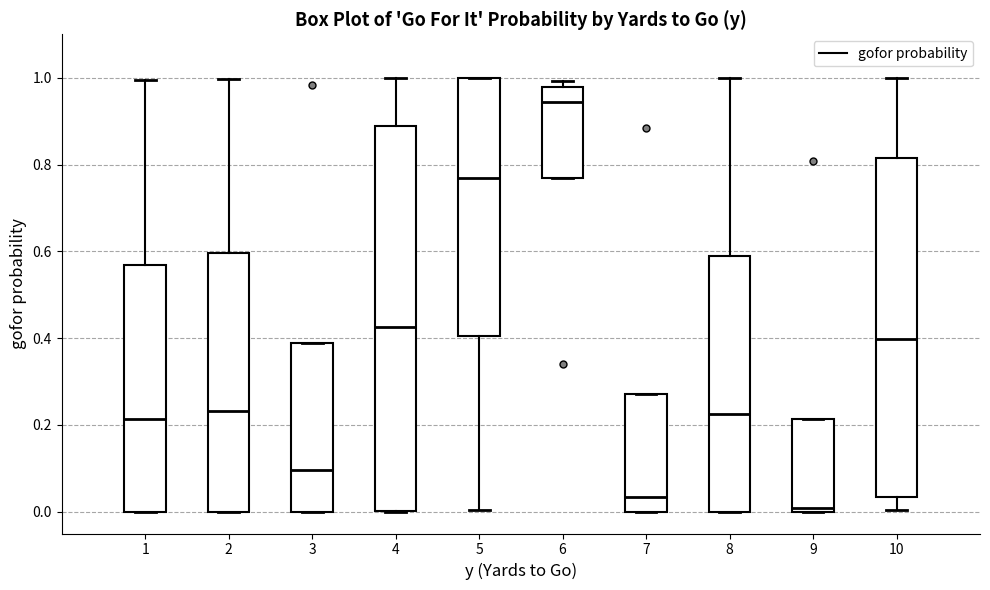

Reading left to right, transcribe this box plot: for each box, give where its median line is, the range the box spans, and where its two whiskers end, as read against the y-axis. The values are not printed on the chart, so give them approximately, as read against the axis.

1: median 0.22, box 0.00 to 0.56, whiskers 0.00 to 1.00
2: median 0.24, box 0.00 to 0.60, whiskers 0.00 to 1.00
3: median 0.10, box 0.00 to 0.38, whiskers 0.00 to 0.38
4: median 0.42, box 0.00 to 0.88, whiskers 0.00 to 1.00
5: median 0.76, box 0.40 to 1.00, whiskers 0.00 to 1.00
6: median 0.94, box 0.76 to 0.98, whiskers 0.76 to 1.00
7: median 0.04, box 0.00 to 0.28, whiskers 0.00 to 0.28
8: median 0.22, box 0.00 to 0.58, whiskers 0.00 to 1.00
9: median 0.00 (just above the box's lower edge), box 0.00 to 0.22, whiskers 0.00 to 0.22
10: median 0.40, box 0.04 to 0.82, whiskers 0.00 to 1.00